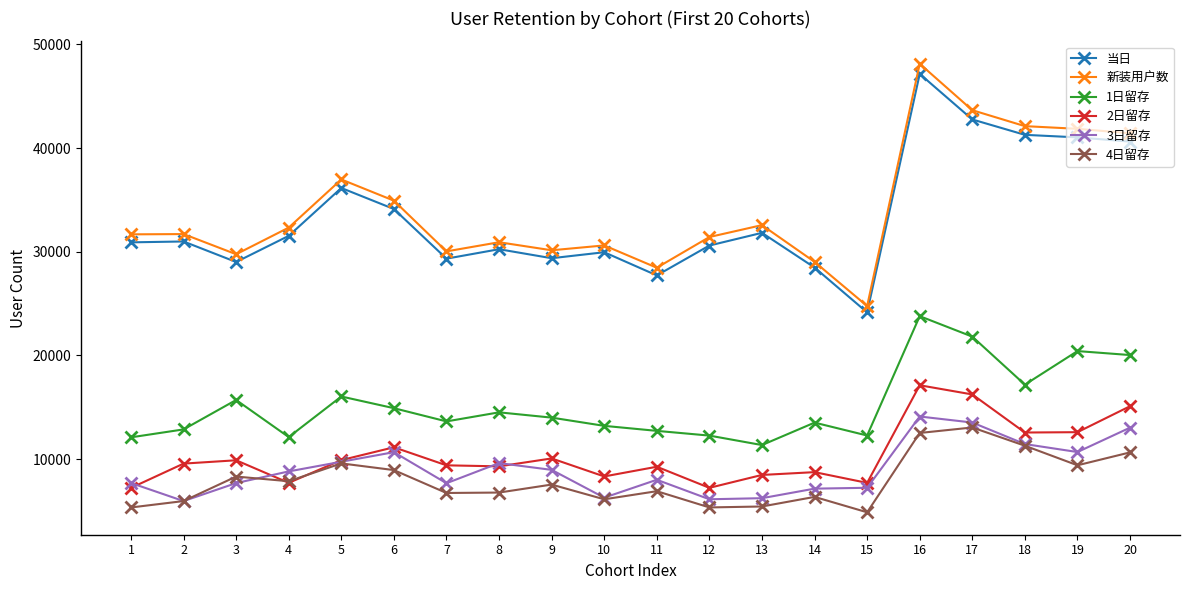

True or false: 1日留存 and 4日留存 intersect in this chart.

False